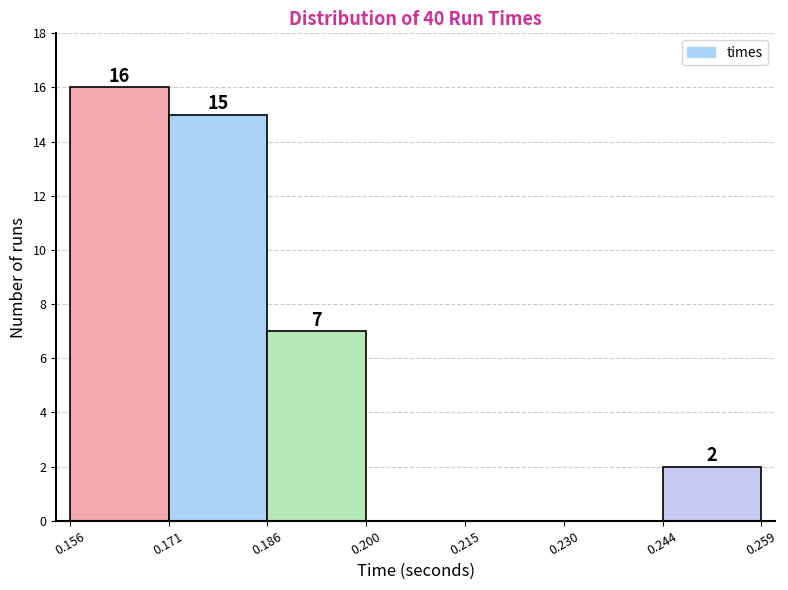

Over which range of the x-axis is the bar tallest?

0.156 to 0.171